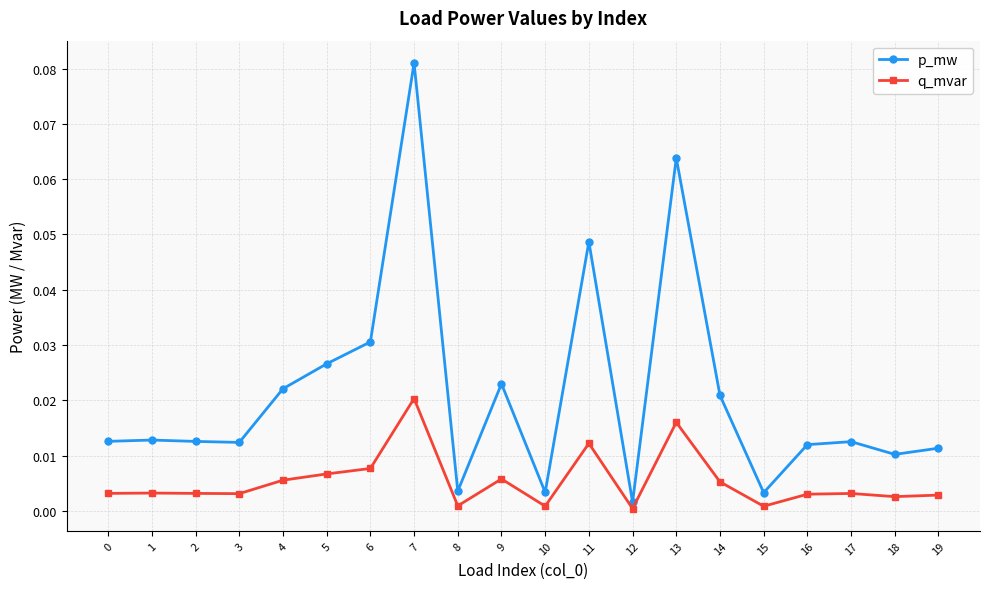

The p_mw series shows 0.0 at 5. True or false?

True